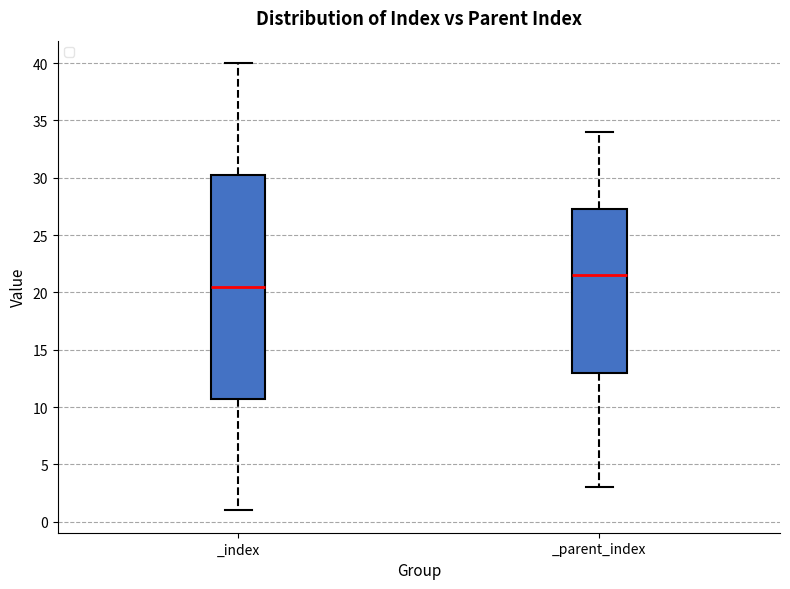

Which box's median line is the highest?

_parent_index